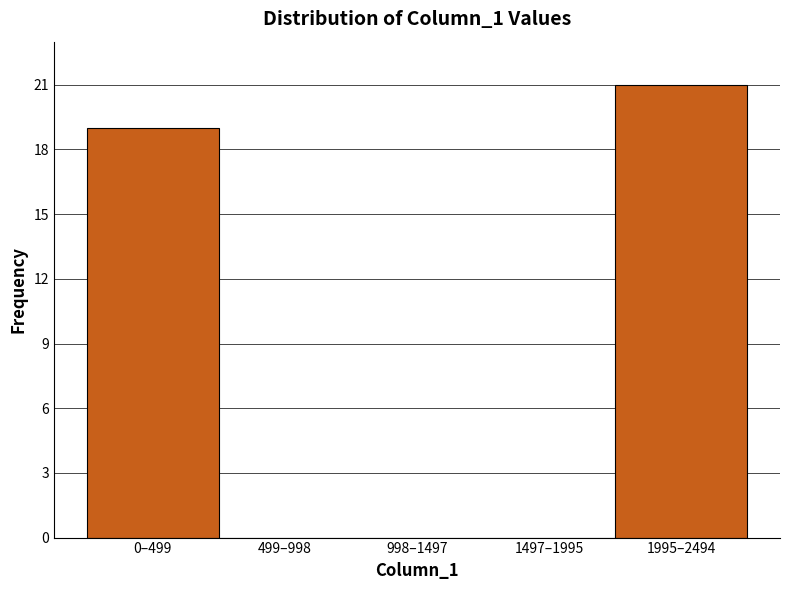

Reading left to right, transcribe all the data shown in this chart.

0–499=19	499–998=0	998–1497=0	1497–1995=0	1995–2494=21